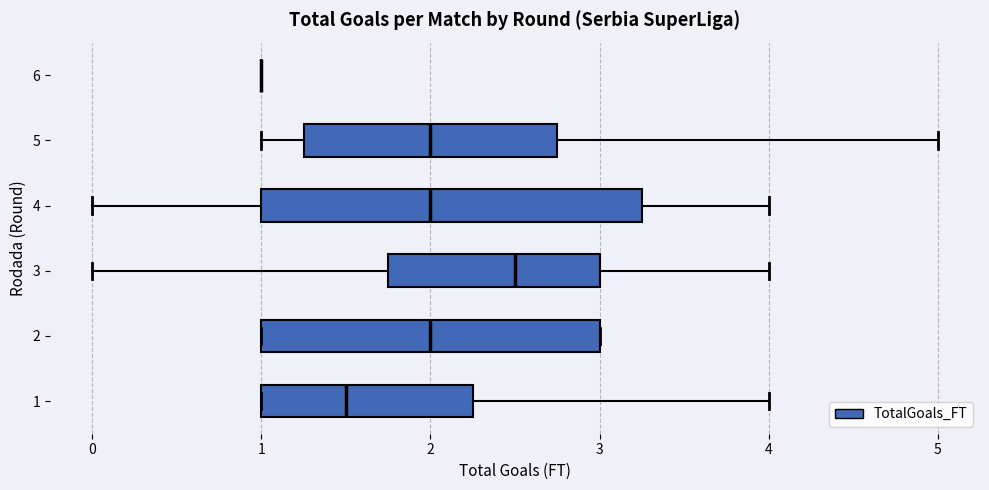

Which box is the widest, from its left edge to its right edge?

4